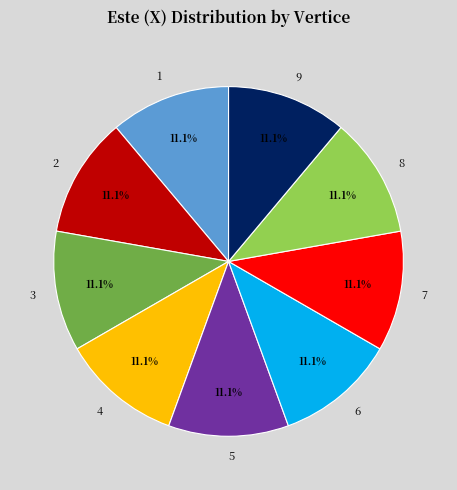

To the nearest percent, what percentage of the pie is 1?

11%